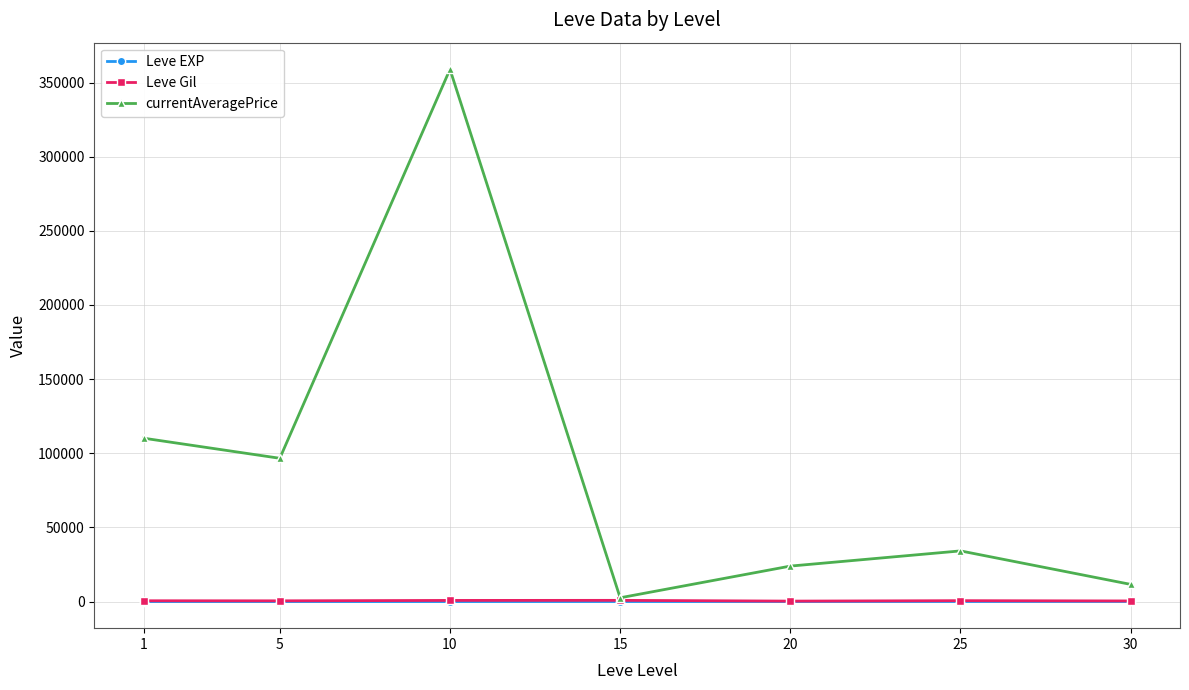

Read the Leve EXP value at 20.

23.3